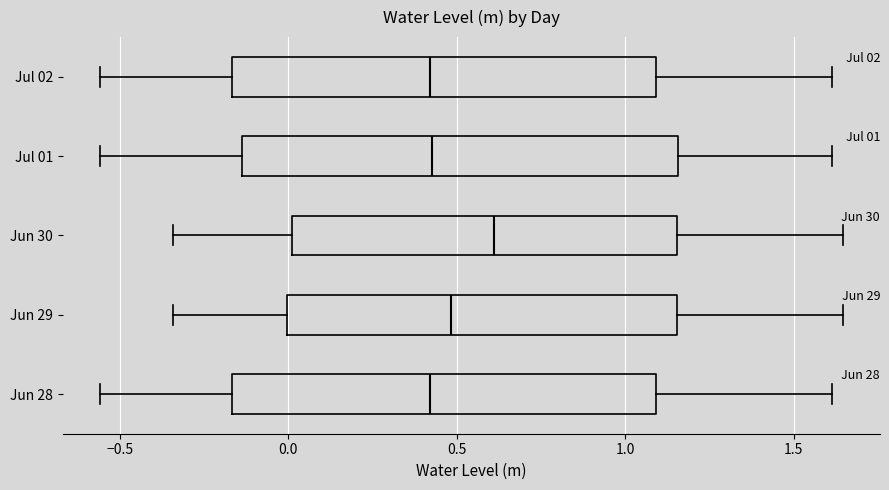

Which box has the furthest to the right median line?

Jun 30